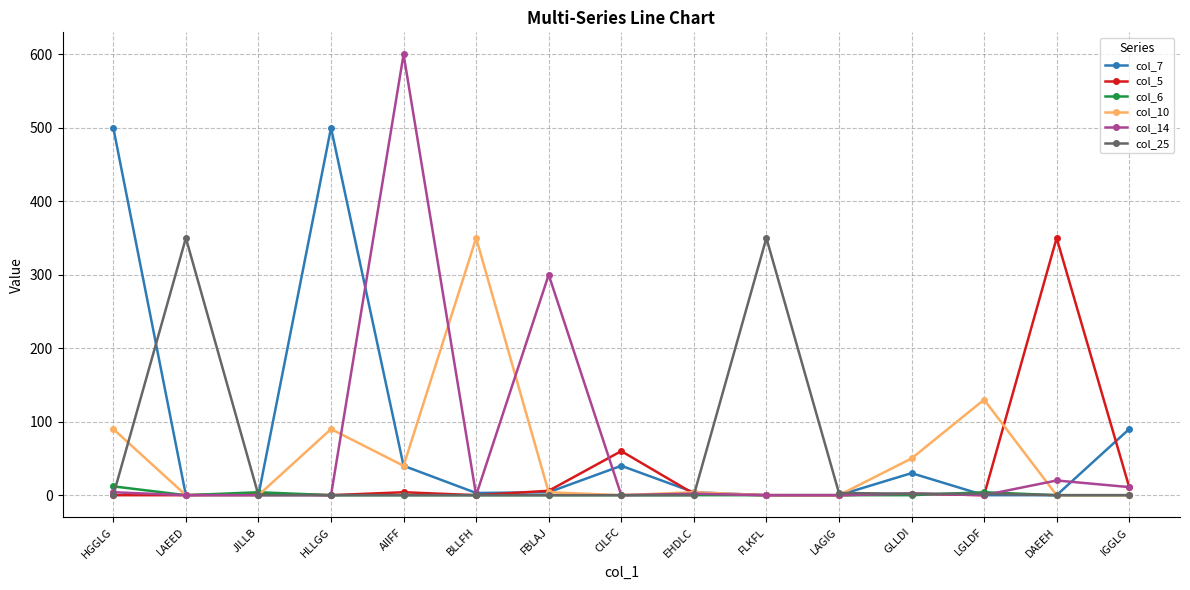

At how many categories does at least one series exceed 590?

1